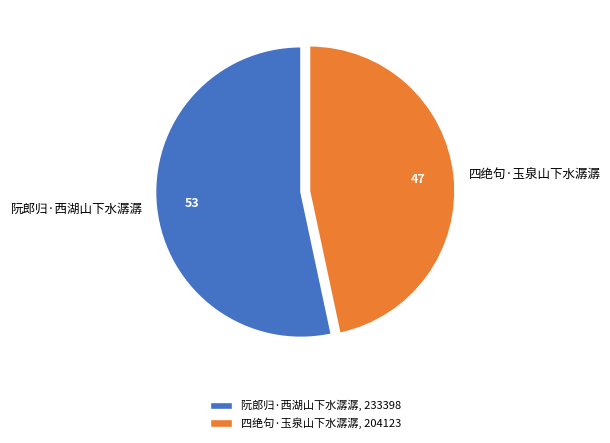

How many segments does this pie chart have?

2